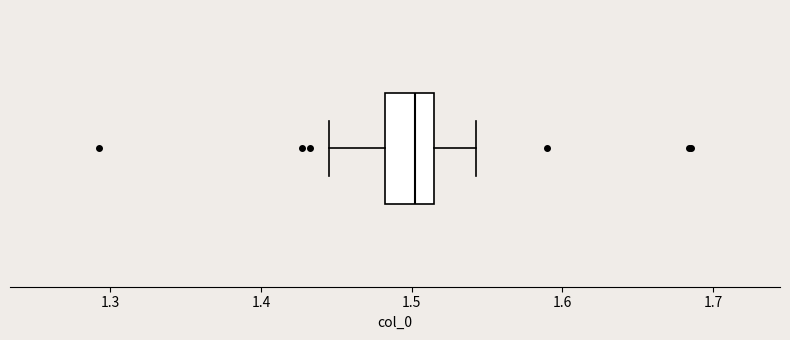

Transcribe this box plot: give where the median line is, the range the box spans, and where the two whiskers end, as read against the x-axis. The values are not printed on the chart, so give them approximately, as read against the axis.

median 1.50, box 1.48 to 1.51, whiskers 1.45 to 1.54